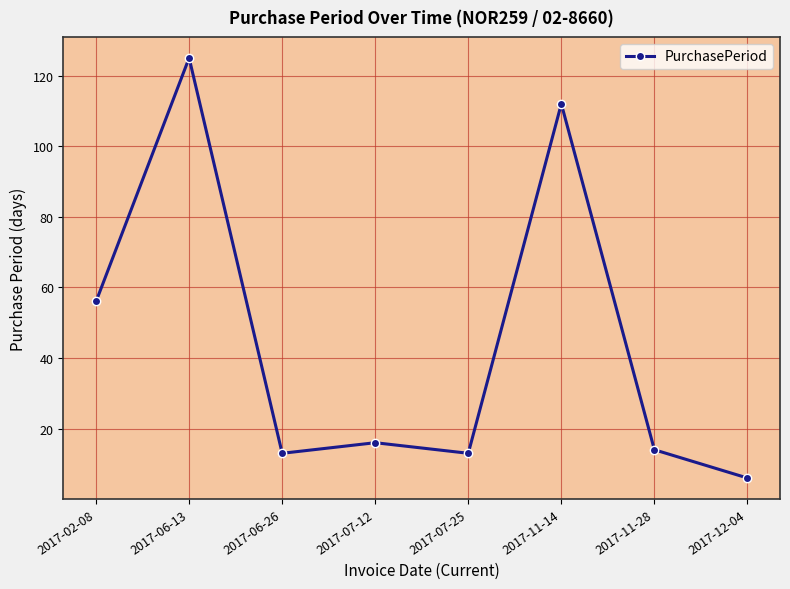

What is the label of the 4th point from the right?

2017-07-25